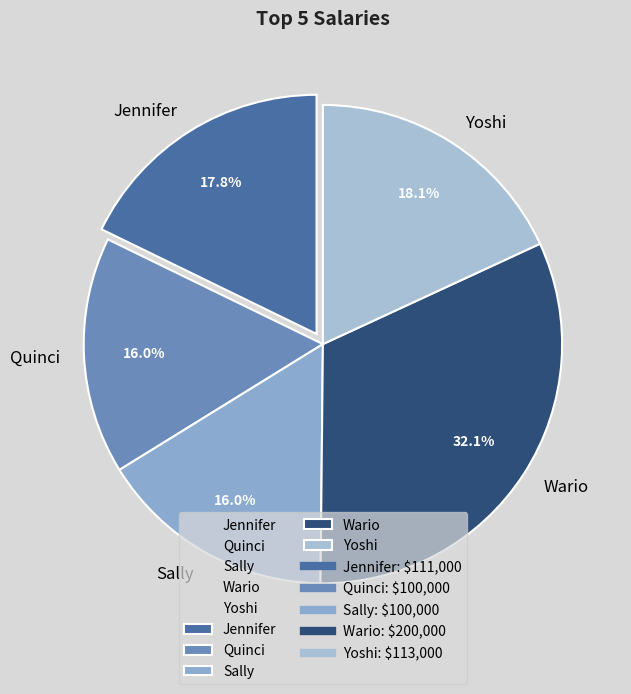

Is there a majority slice in this chart?

No